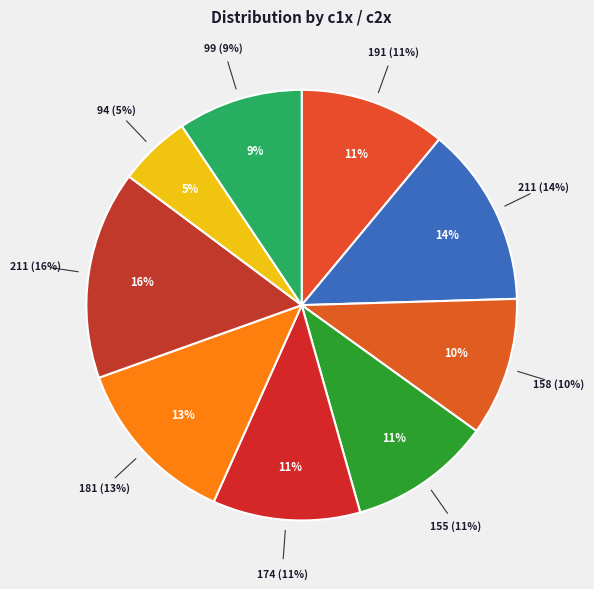

Which has a higher value, 211 or 94?

211